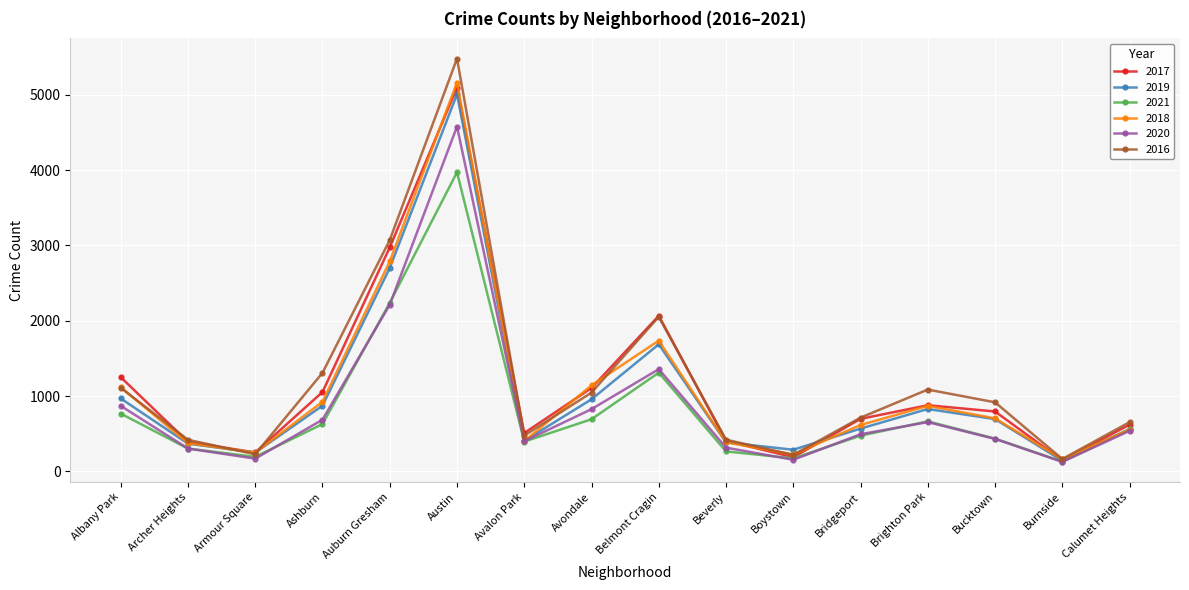

At Austin, list the series in order from smallest to largest.

2021, 2020, 2019, 2017, 2018, 2016